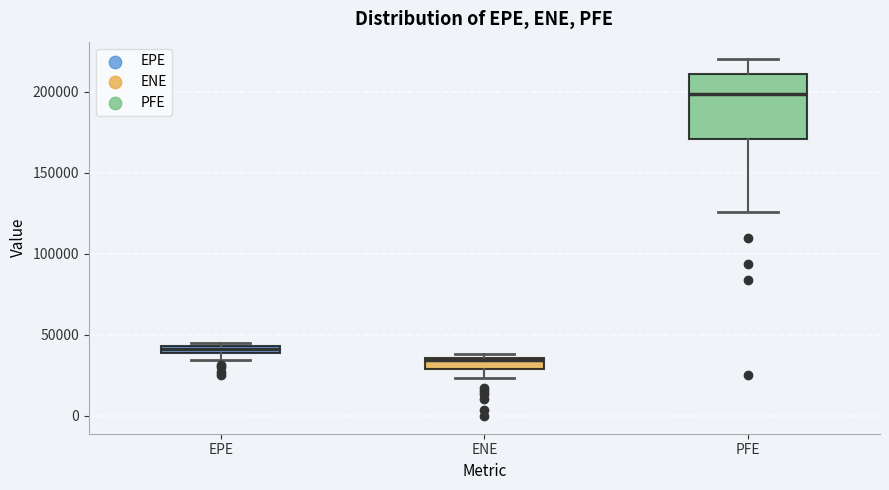

Which box is the tallest, from its lower edge to its upper edge?

PFE